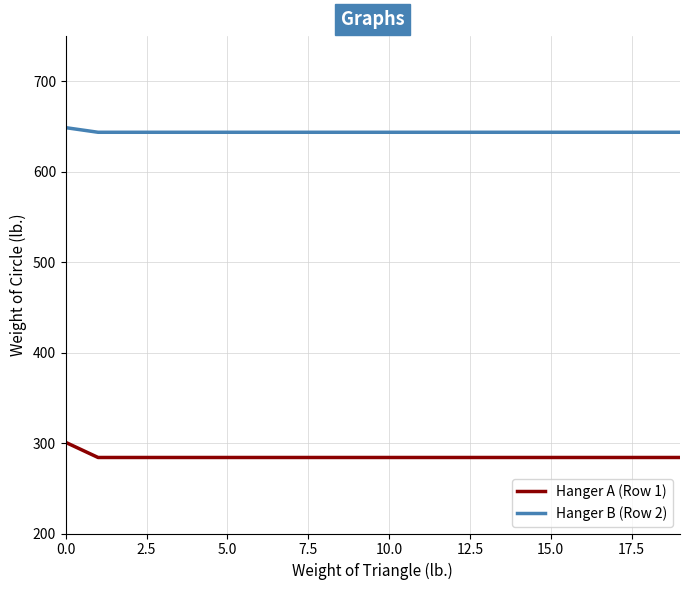

What is the minimum value for Hanger B (Row 2)?

643.7